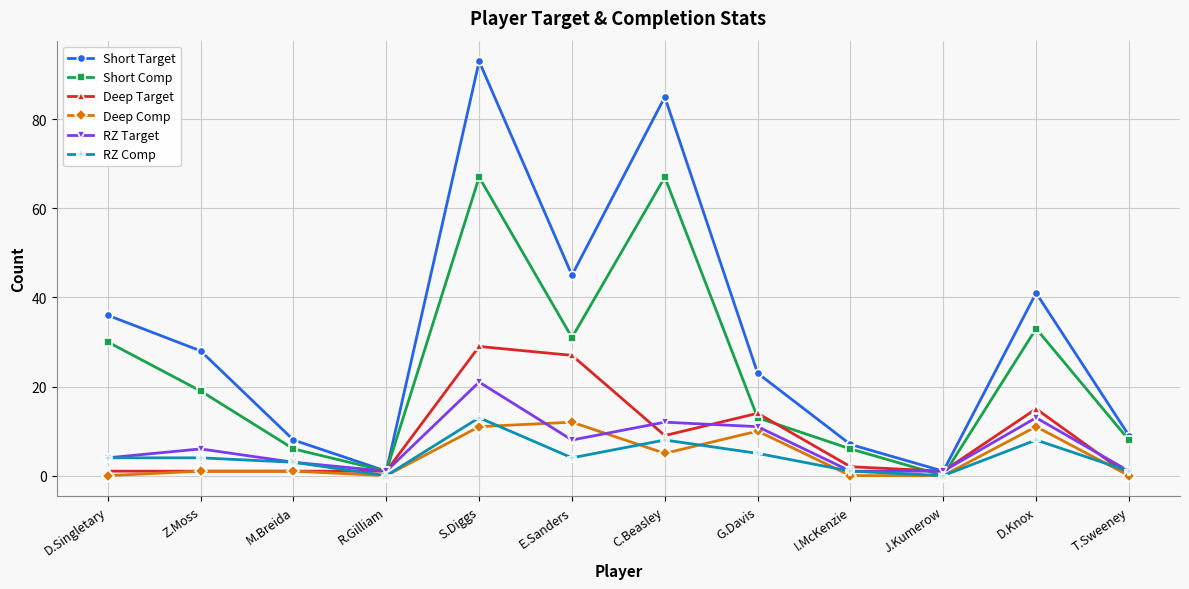

Which series ends up on top after the final intersection of Deep Comp and RZ Comp?

RZ Comp